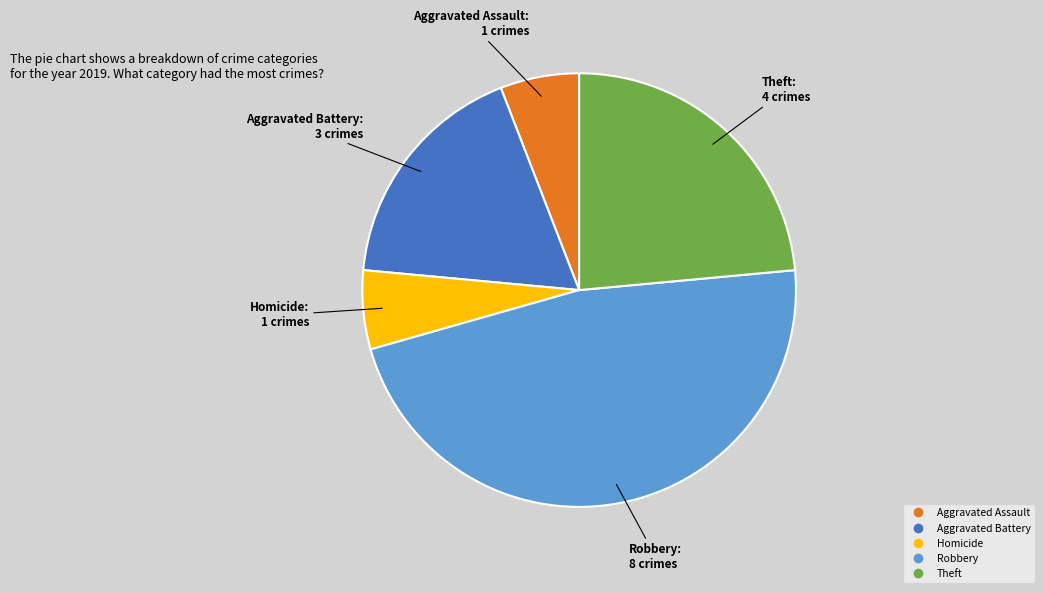

Does any single category account for the majority?

No